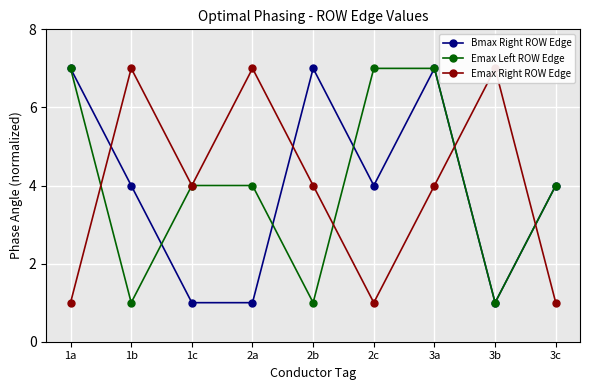

What is the highest value of the Emax Right ROW Edge series?

7